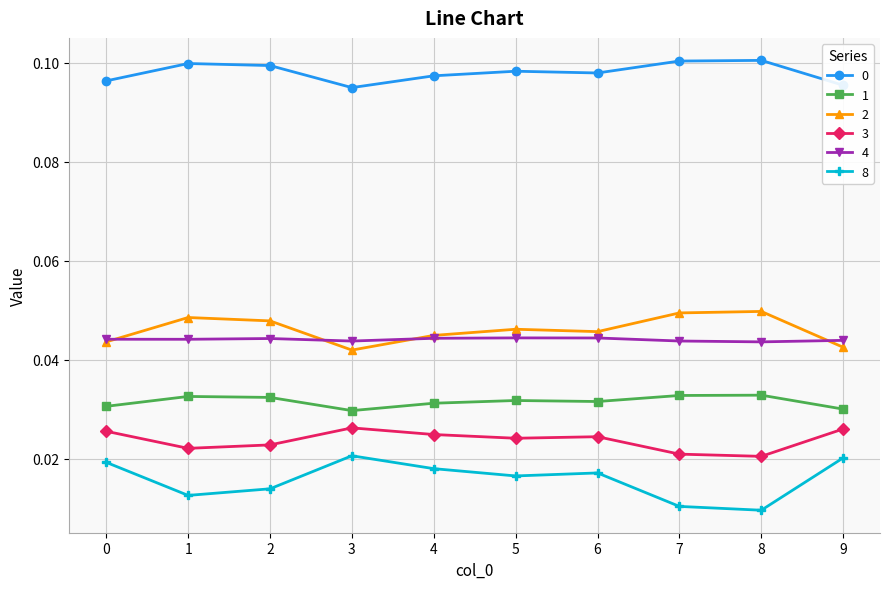

How many categories are shown in the chart?

10